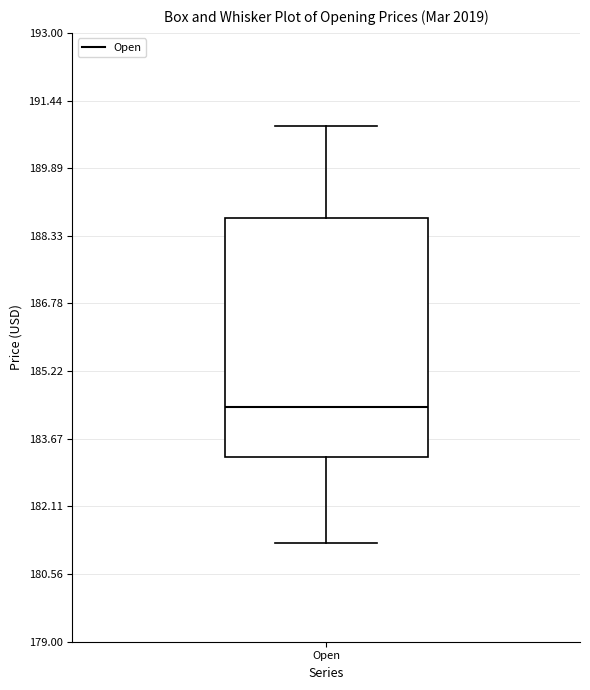

Transcribe this box plot: give where the median line is, the range the box spans, and where the two whiskers end, as read against the y-axis. The values are not printed on the chart, so give them approximately, as read against the axis.

median 184.4, box 183.2 to 188.8, whiskers 181.2 to 190.8